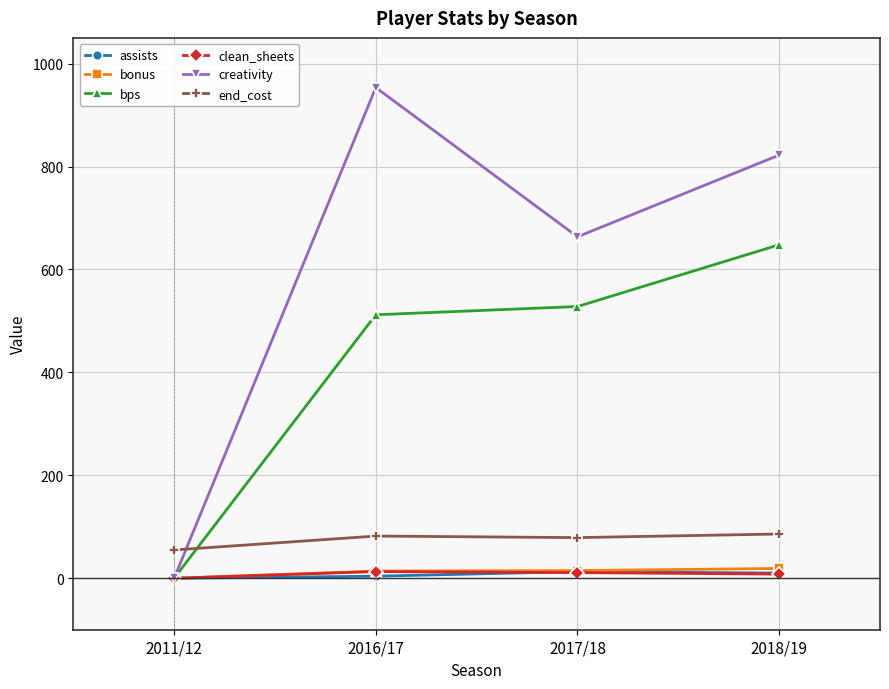

How many values in the creativity series are below 822?

2